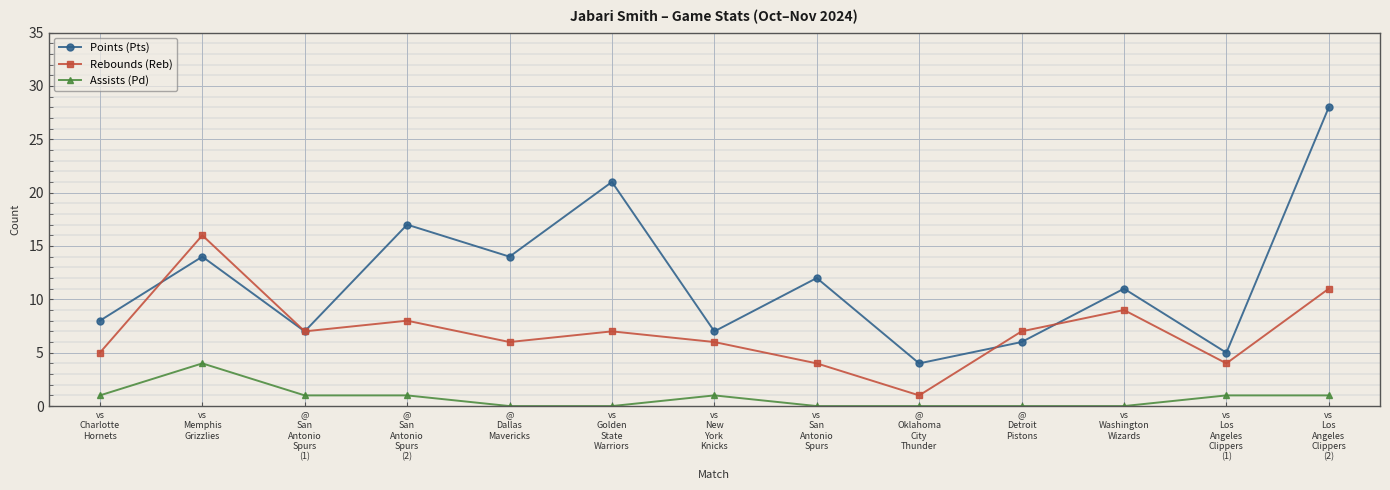

What is the approximate value of Rebounds (Reb) at vs
Golden
State
Warriors, to the nearest 5?

5